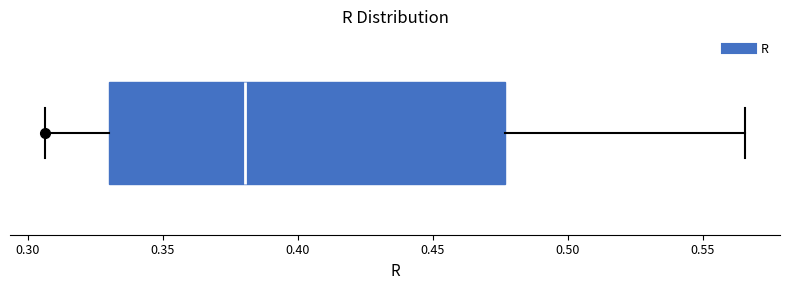

Where does the left whisker of the box end on the x-axis? The values are not printed on the chart, so give them approximately, as read against the axis.

0.305